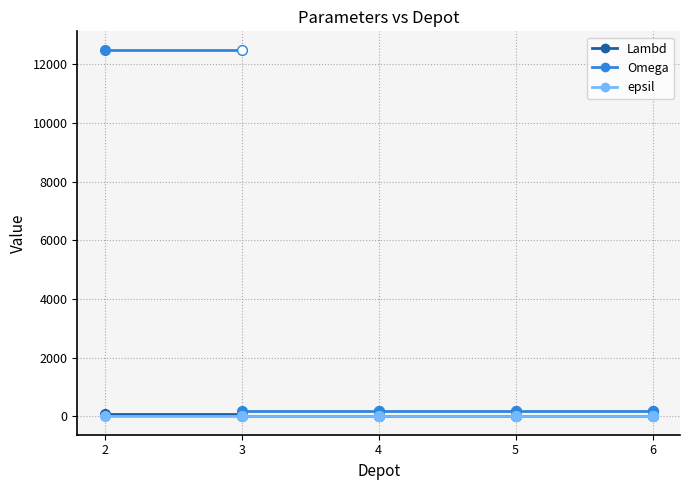

Count the number of categories in the chart.

5